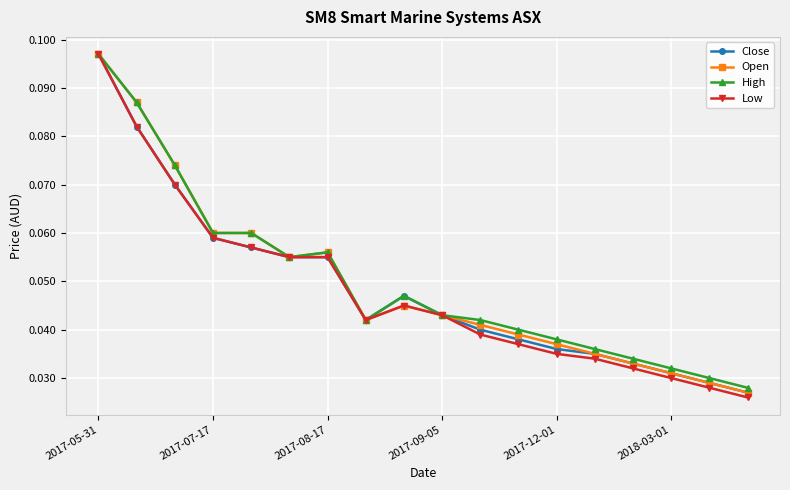

Is this an area chart (filled region under the line)?

No